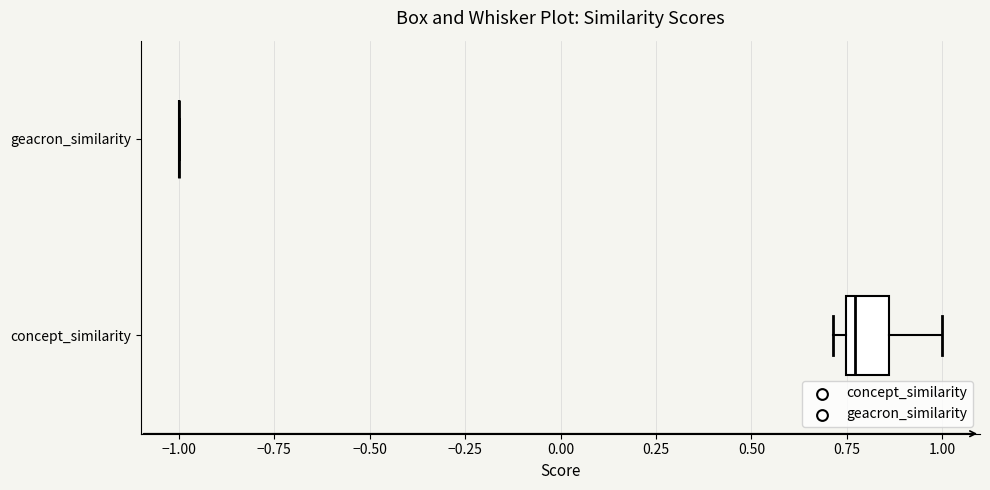

Where does the right whisker of the box for concept_similarity end on the x-axis? The values are not printed on the chart, so give them approximately, as read against the axis.

1.00